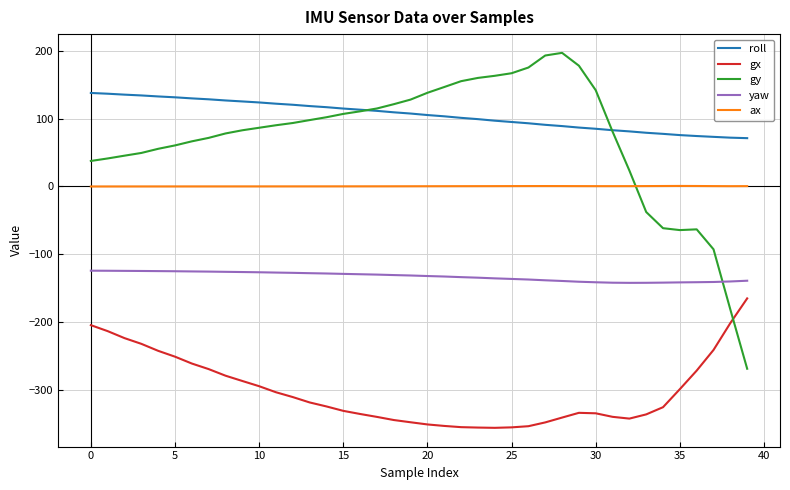

Which series has the largest total across all categories?

roll